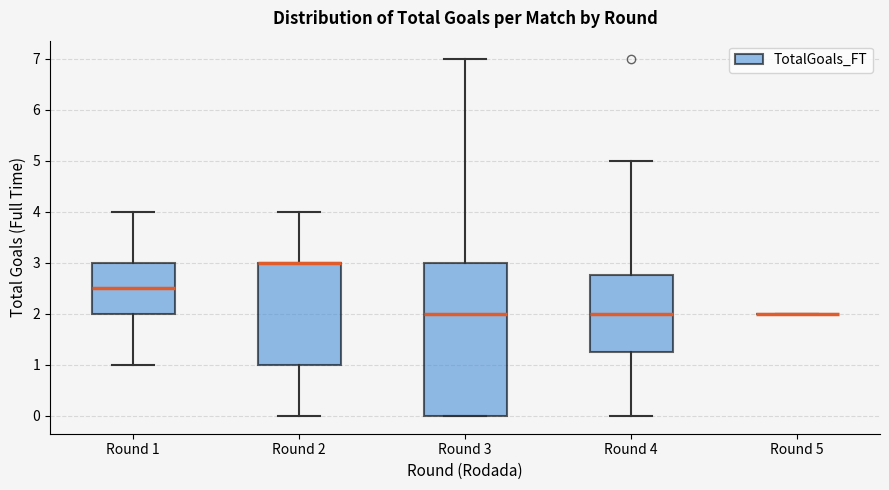

Comparing the boxes themselves (not the whiskers), which one is the tallest?

Round 3